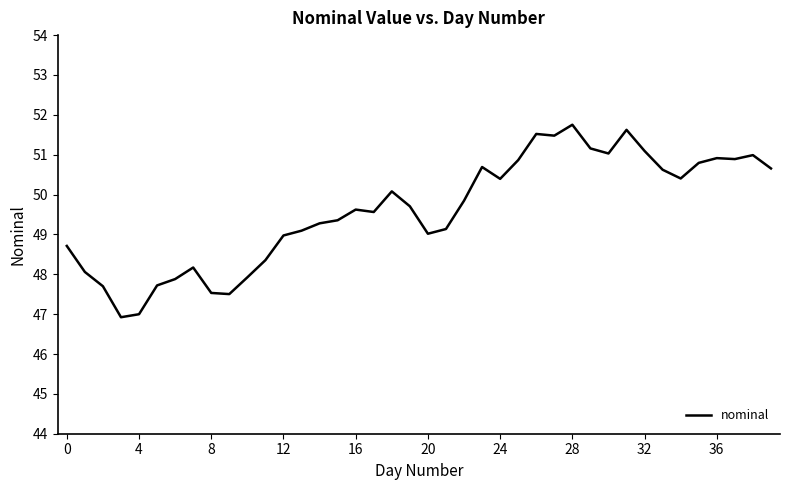

True or false: the data has more than 2 interior local peaks.

True